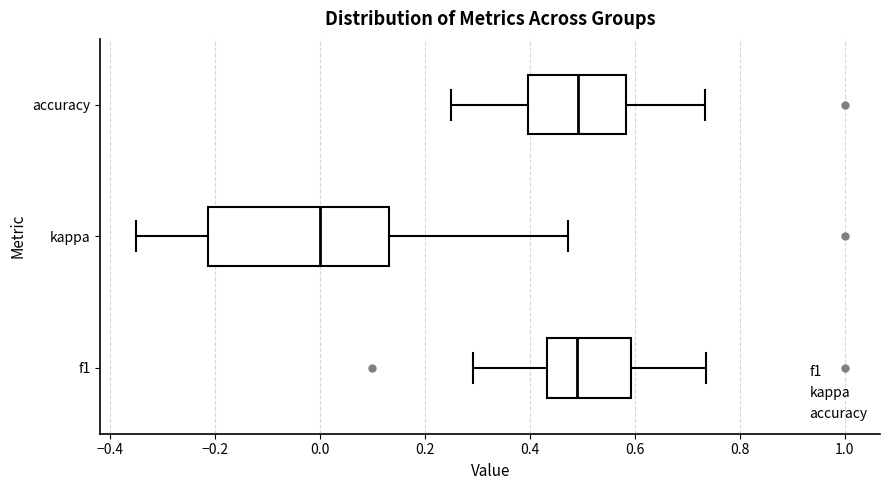

Which box is the widest, from its left edge to its right edge?

kappa